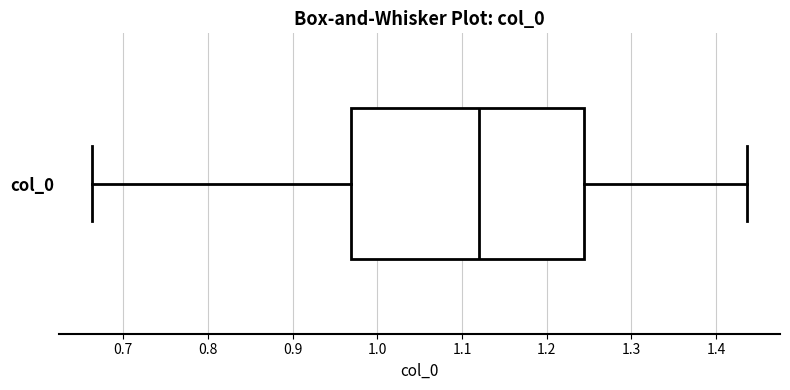

Read this box plot against the x-axis: the position of the median line, the range covered by the box, and the ends of both whiskers. The values are not printed on the chart, so give them approximately, as read against the axis.

median 1.12, box 0.97 to 1.24, whiskers 0.66 to 1.44